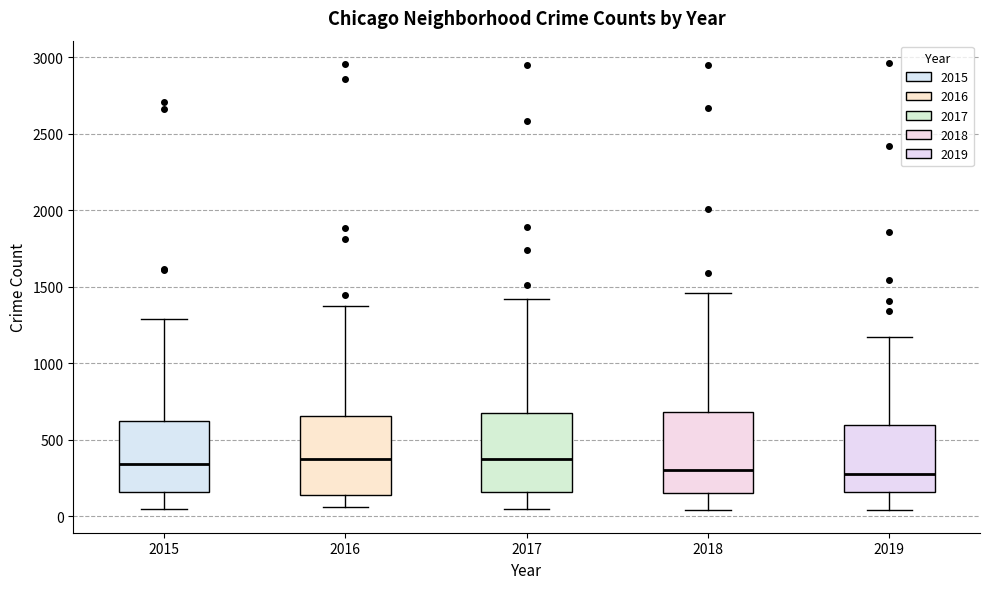

Reading left to right, transcribe this box plot: for each box, give where its median line is, the range the box spans, and where its two whiskers end, as read against the y-axis. The values are not printed on the chart, so give them approximately, as read against the axis.

2015: median 350, box 150 to 600, whiskers 50 to 1300
2016: median 350, box 150 to 650, whiskers 50 to 1350
2017: median 350, box 150 to 650, whiskers 50 to 1400
2018: median 300, box 150 to 700, whiskers 50 to 1450
2019: median 300, box 150 to 600, whiskers 50 to 1150